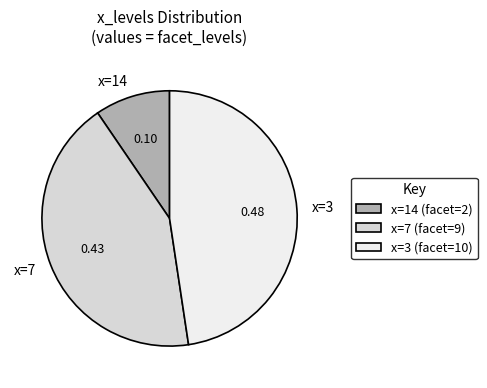

Is the sum of x=14 and x=3 greater than half?

Yes